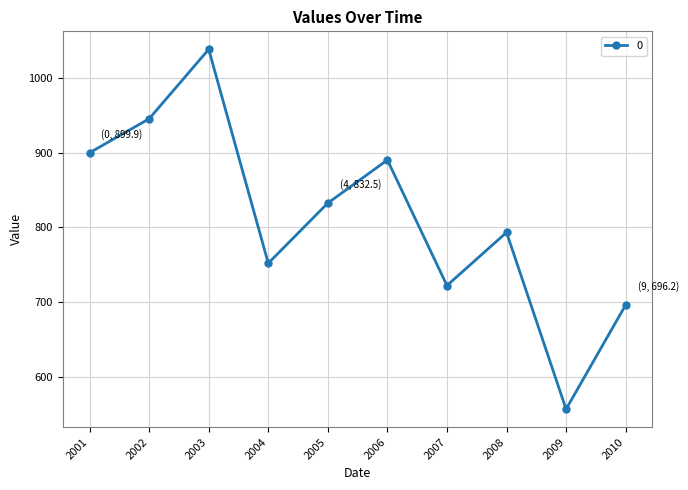

Is it true that the value at 2005 is 832.5?

True